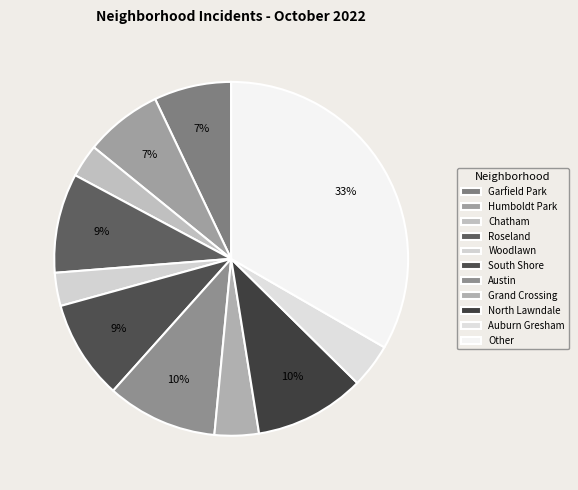

Does Auburn Gresham represent more than half of the total?

No